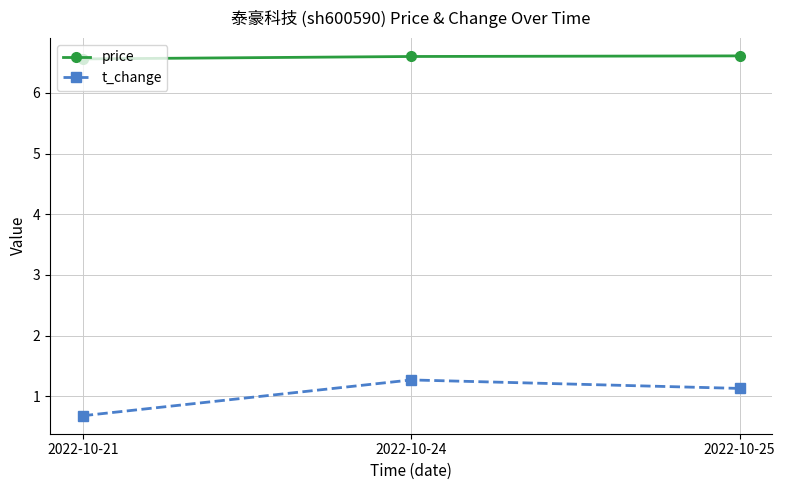

How many lines are shown in the chart?

2